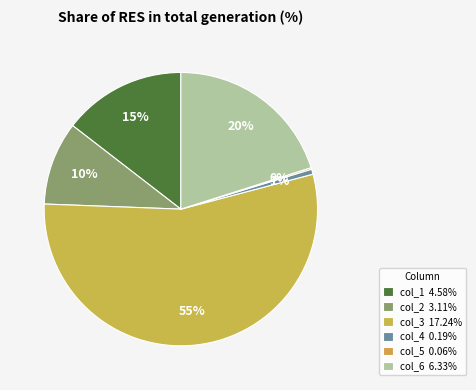

Rank the categories by value from highest to lowest.

col_3, col_6, col_1, col_2, col_4, col_5